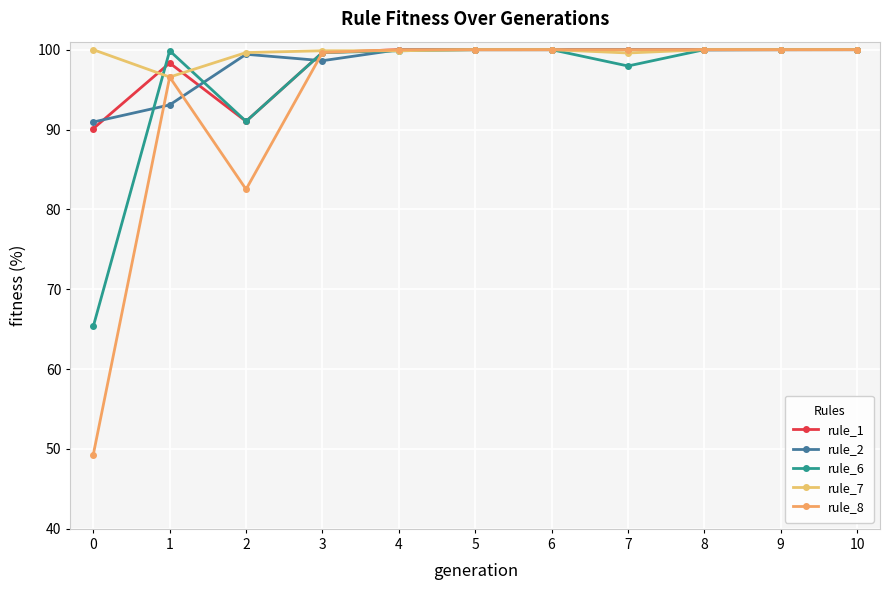

Is it true that rule_7 equals 99.6 at 7?

True